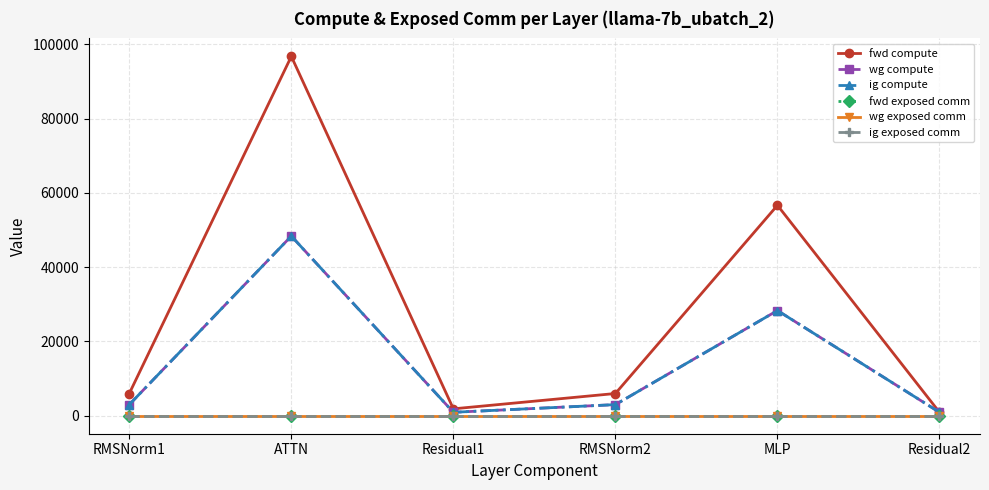

Is the value of ig compute at Residual2 greater than the value of wg compute at Residual1?

No